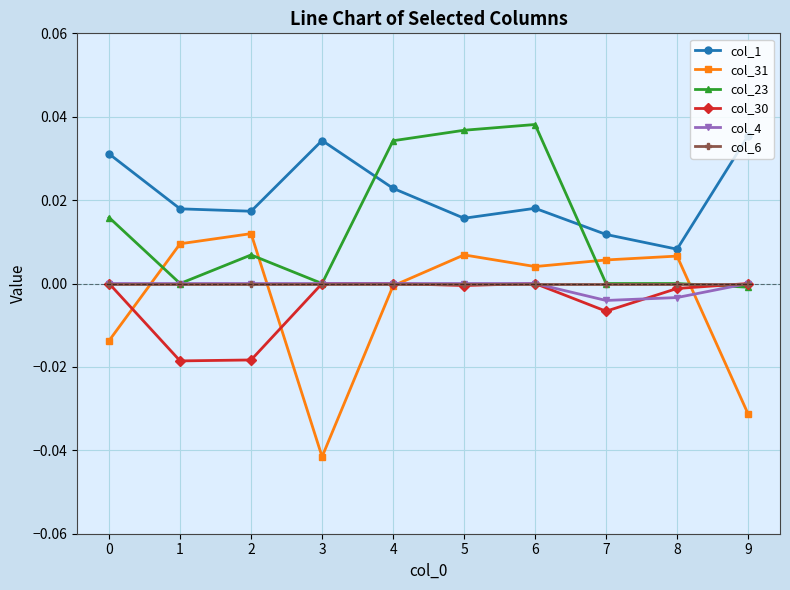

Which series changed the most between 2 and 6?

col_23